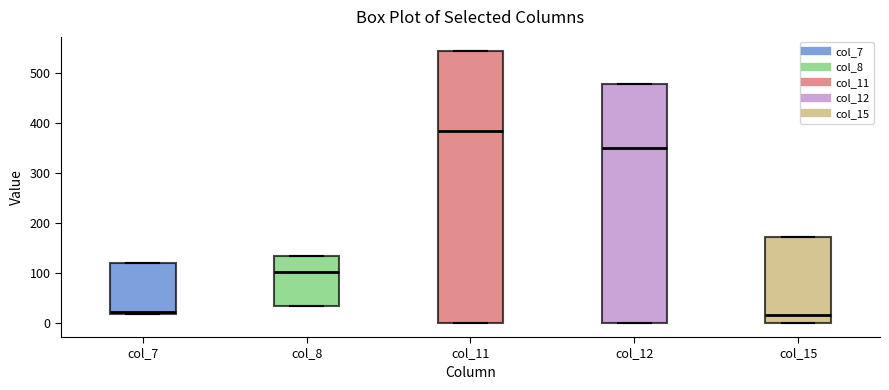

Where does the median line of the box for col_12 sit on the y-axis? The values are not printed on the chart, so give them approximately, as read against the axis.

350